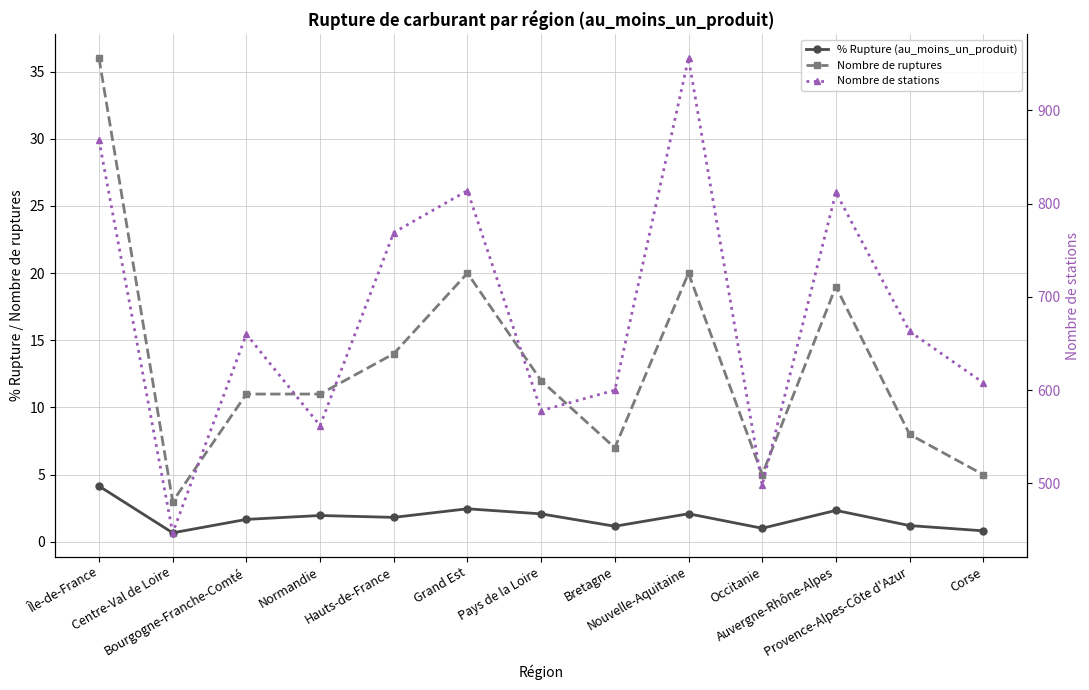

What is the value of the Nombre de stations point at the 7th from the left?

578.0